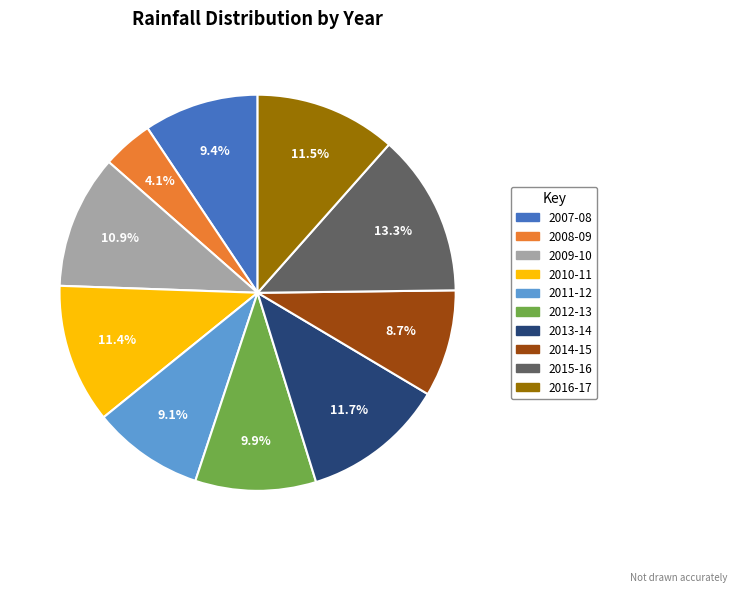

Does 2015-16 represent more than half of the total?

No